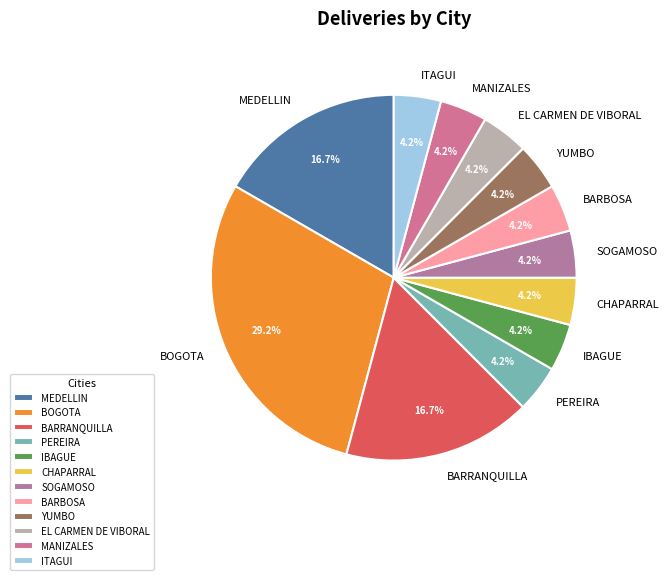

Does any single category account for the majority?

No